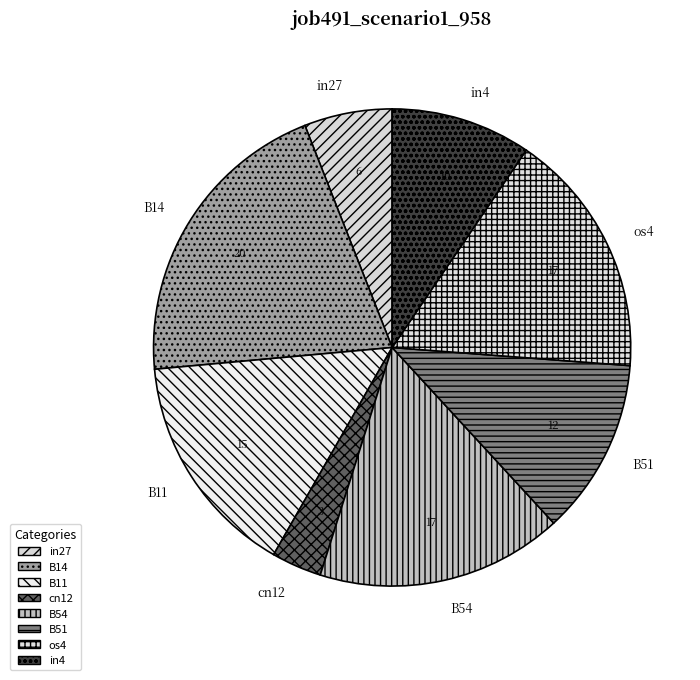

Which category has the smallest portion of the pie?

cn12